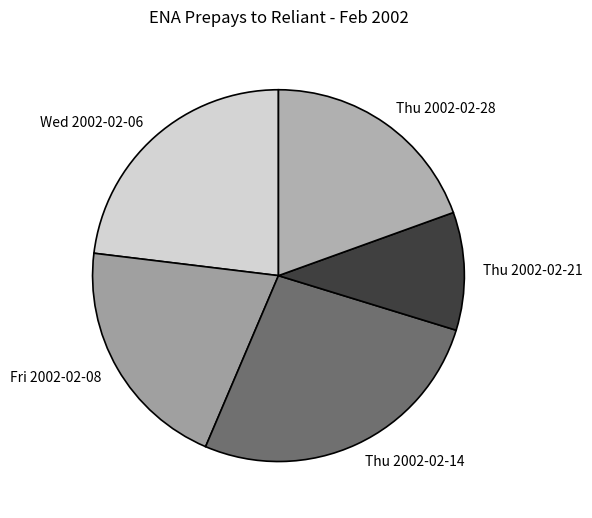

Which slice is the largest?

Thu 2002-02-14